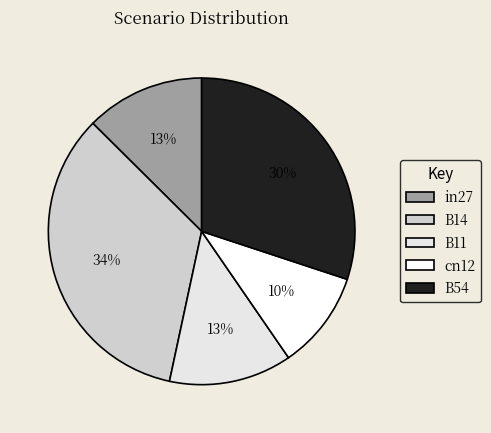

What percentage is the B14 slice, to the nearest percent?

34%